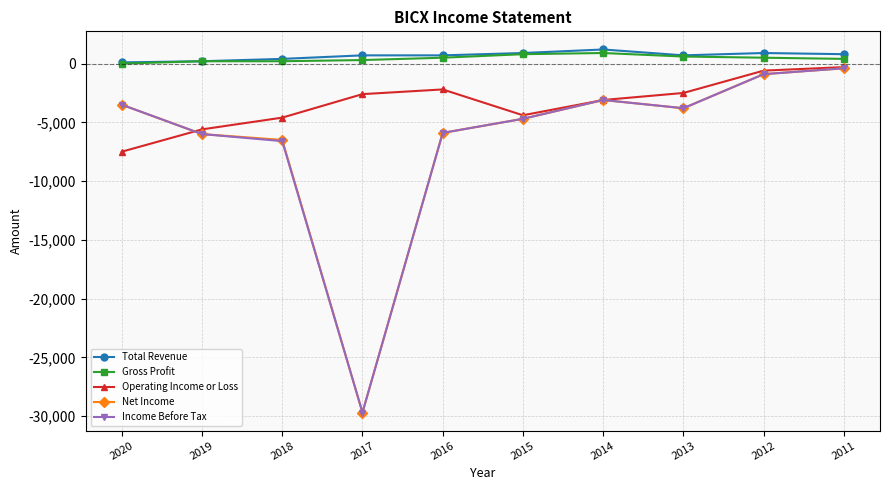

True or false: Operating Income or Loss and Total Revenue cross at least once.

False